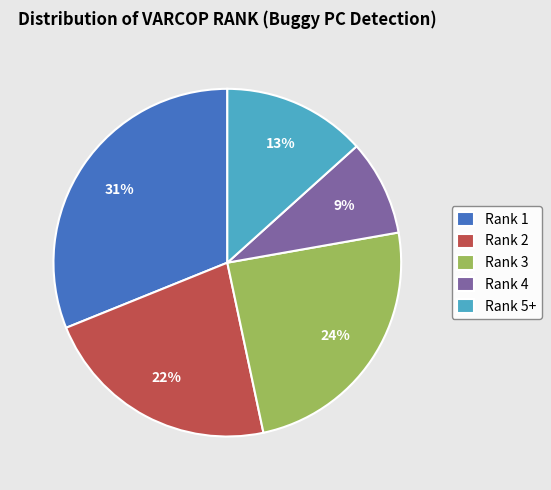

True or false: Rank 5+ accounts for 27% of the total.

False